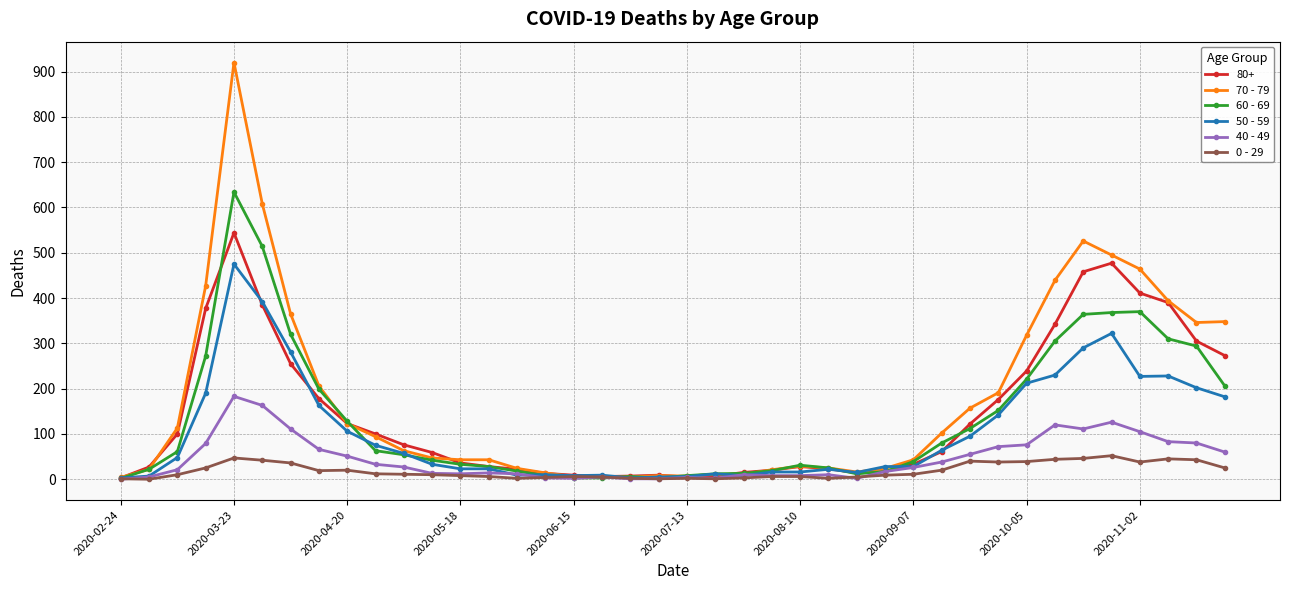

Which series has the largest range (max minus min)?

70 - 79